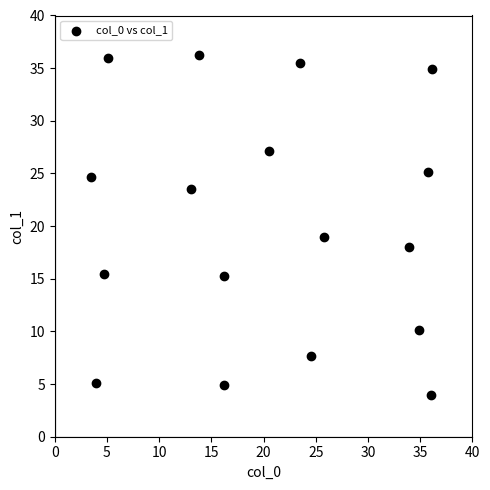

What Y value in the scatter plot is closest to 20?

19.0